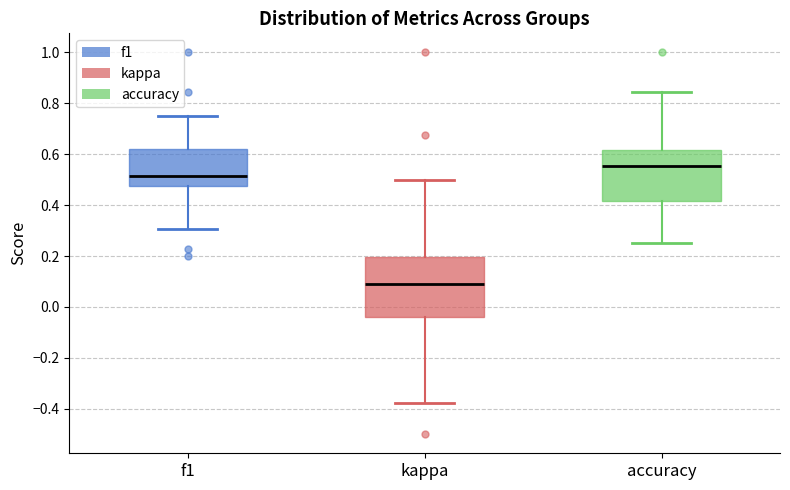

Where does the upper whisker of the box for accuracy end on the y-axis? The values are not printed on the chart, so give them approximately, as read against the axis.

0.84